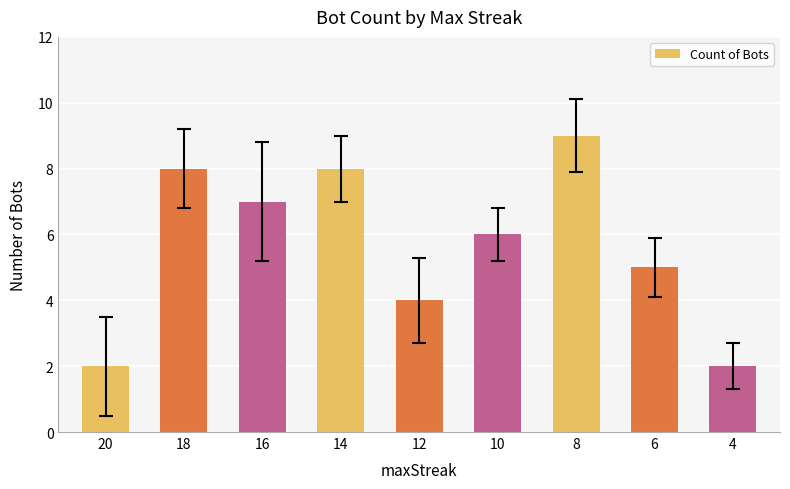

Reading left to right, what are all the values shown in this chart?

20=2	18=8	16=7	14=8	12=4	10=6	8=9	6=5	4=2